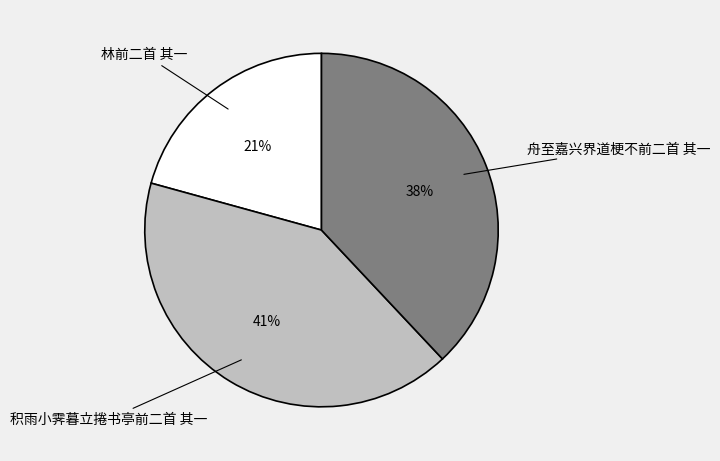

Does 舟至嘉兴界道梗不前二首 其一 account for over 50% of the chart?

No